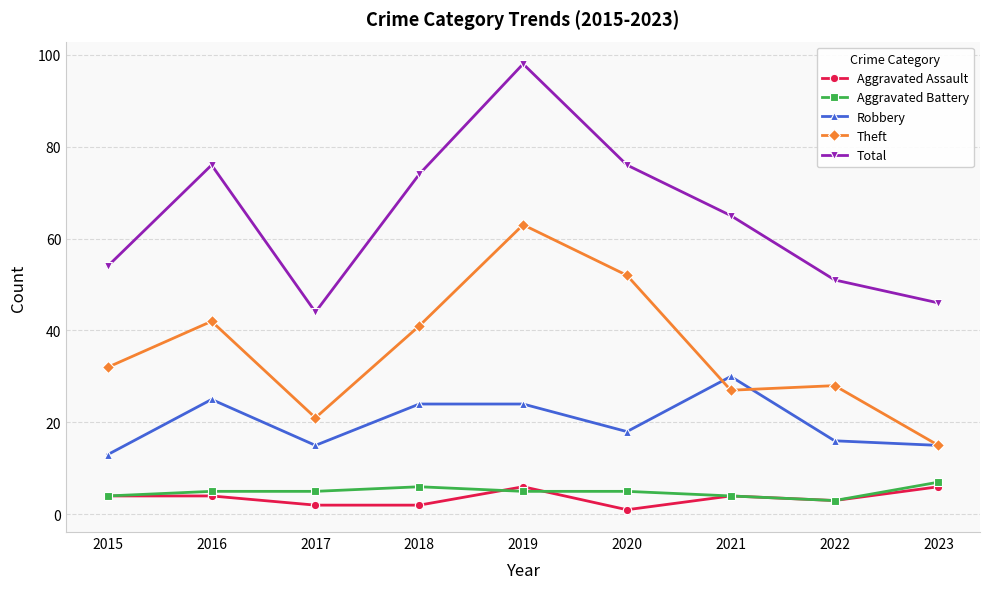

What is the sum of all Total values?

584